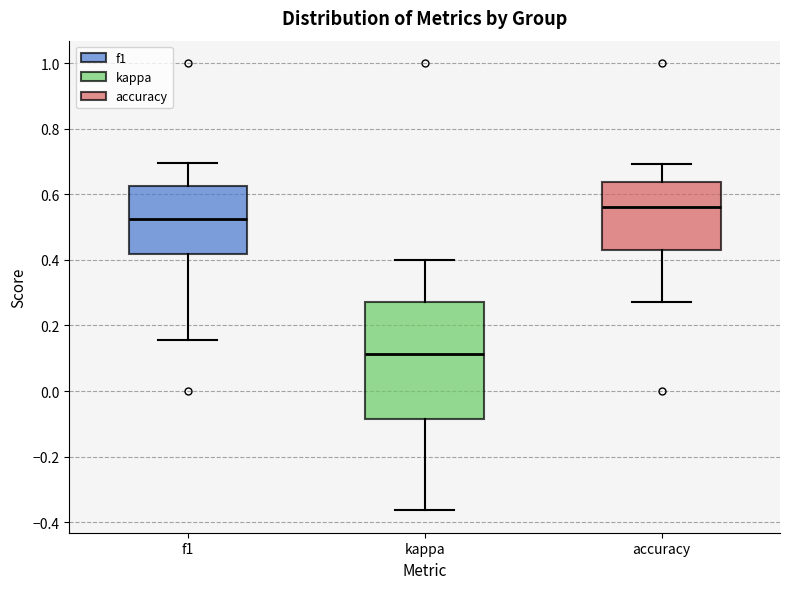

Where does the upper whisker of the box for kappa end on the y-axis? The values are not printed on the chart, so give them approximately, as read against the axis.

0.40